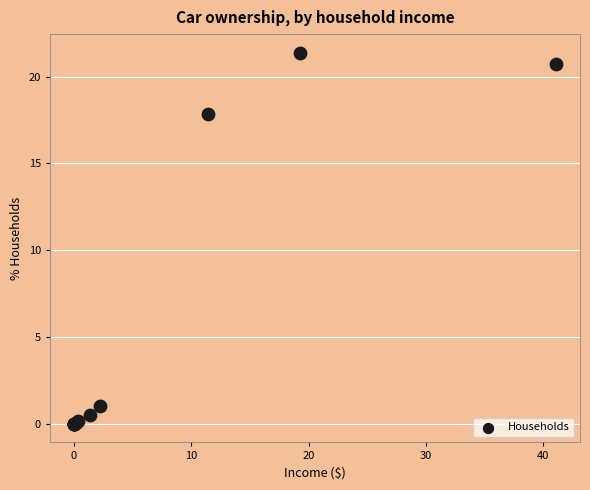

What Y value in the scatter plot is closest to 10?

17.9